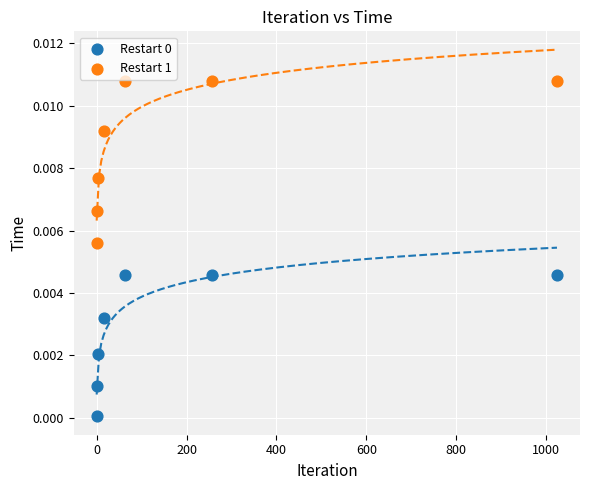

Which series has the widest spread of Y values?

Restart 1